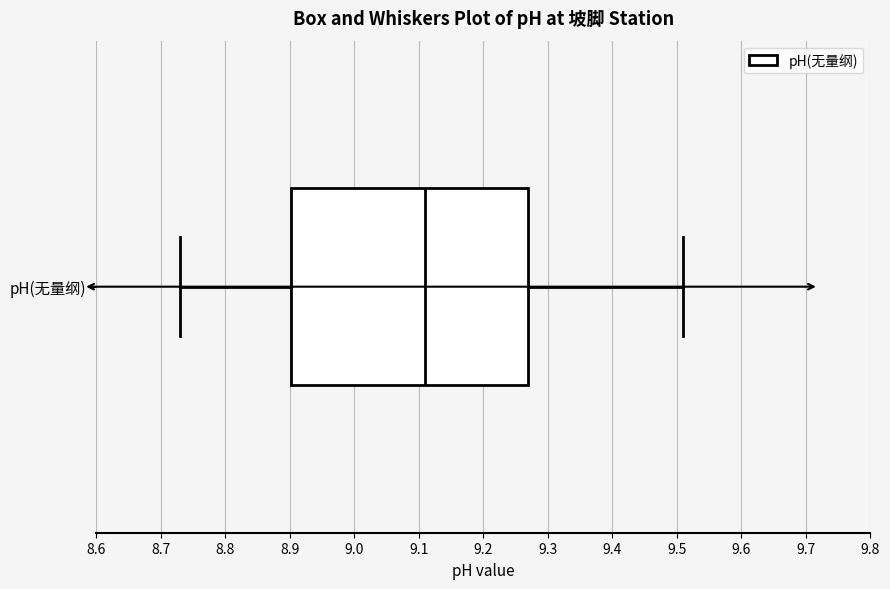

Where does the right whisker of the box for pH(无量纲) end on the x-axis? The values are not printed on the chart, so give them approximately, as read against the axis.

9.51